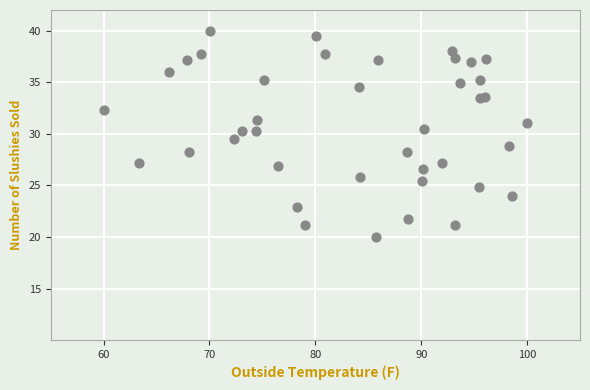

What is the range of X values (max minus min)?

40.0